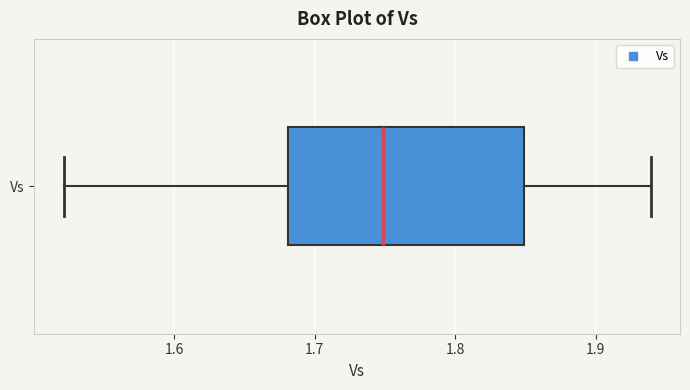

Transcribe this box plot: give where the median line is, the range the box spans, and where the two whiskers end, as read against the x-axis. The values are not printed on the chart, so give them approximately, as read against the axis.

median 1.75, box 1.68 to 1.85, whiskers 1.52 to 1.94